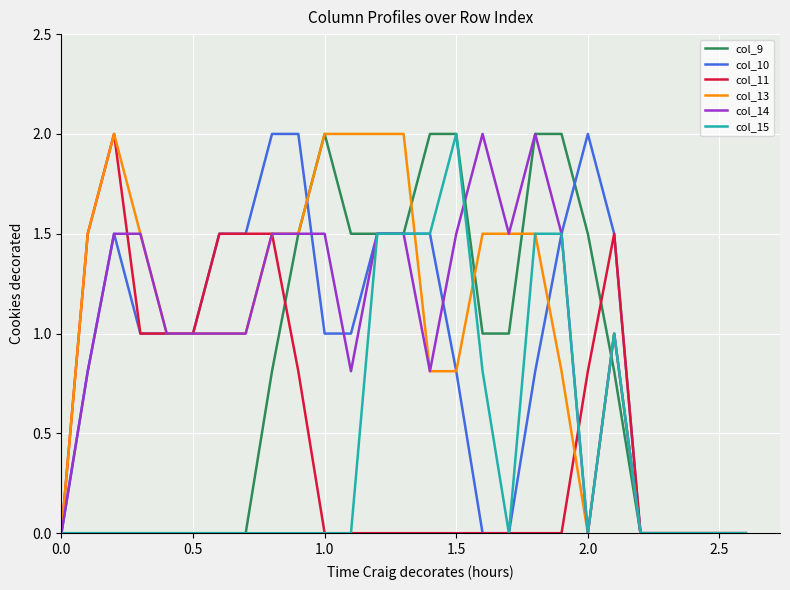

What is the greatest value displayed?

2.0